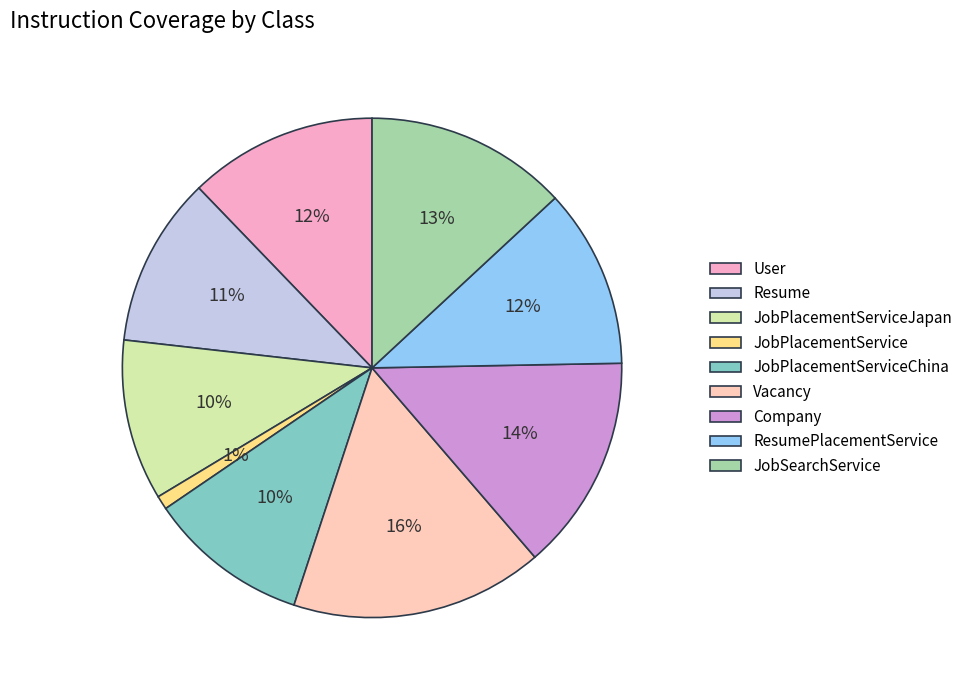

Does JobSearchService represent more than half of the total?

No